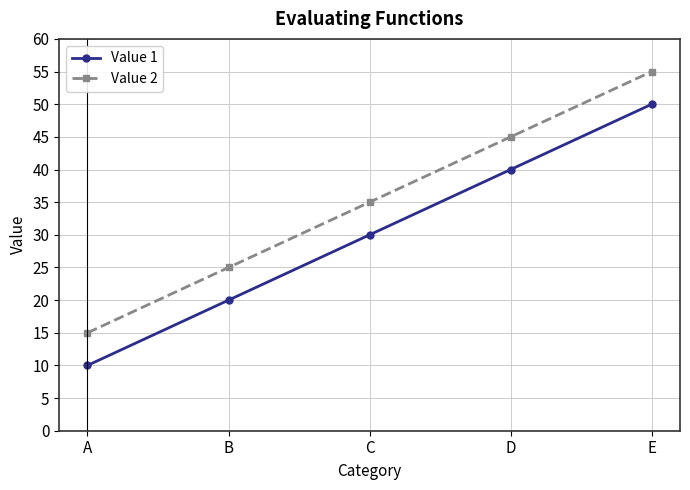

How many values in the Value 1 series are below 30?

2